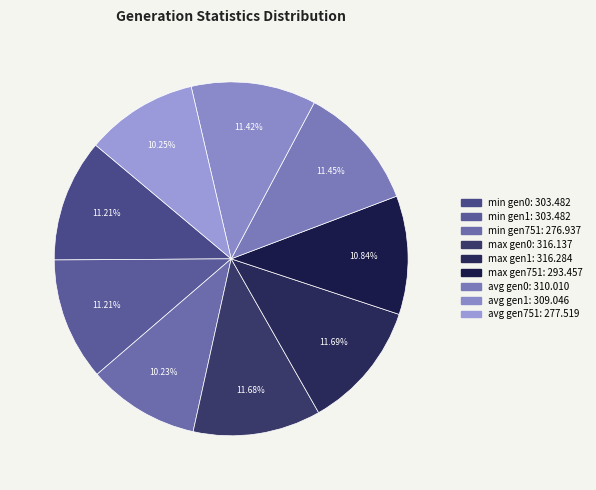

To the nearest percent, what is the average slice percentage?

11%